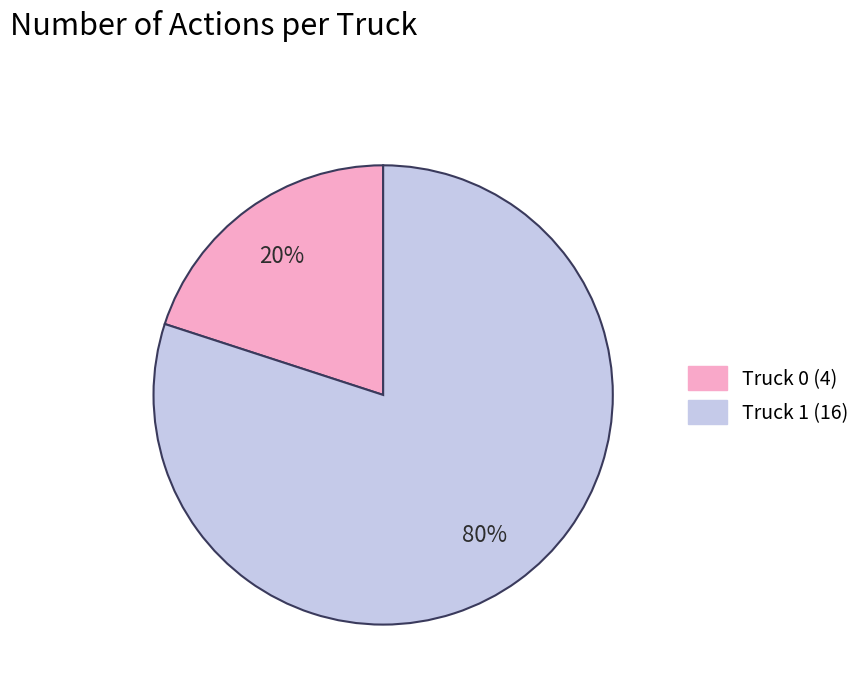

Which slice is the smallest?

Truck 0